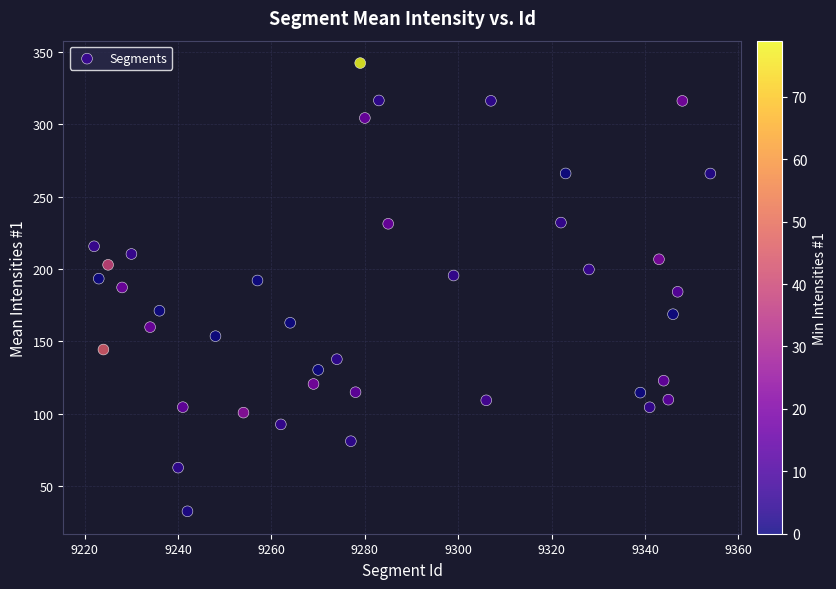

What is the range of X values (max minus min)?

132.0